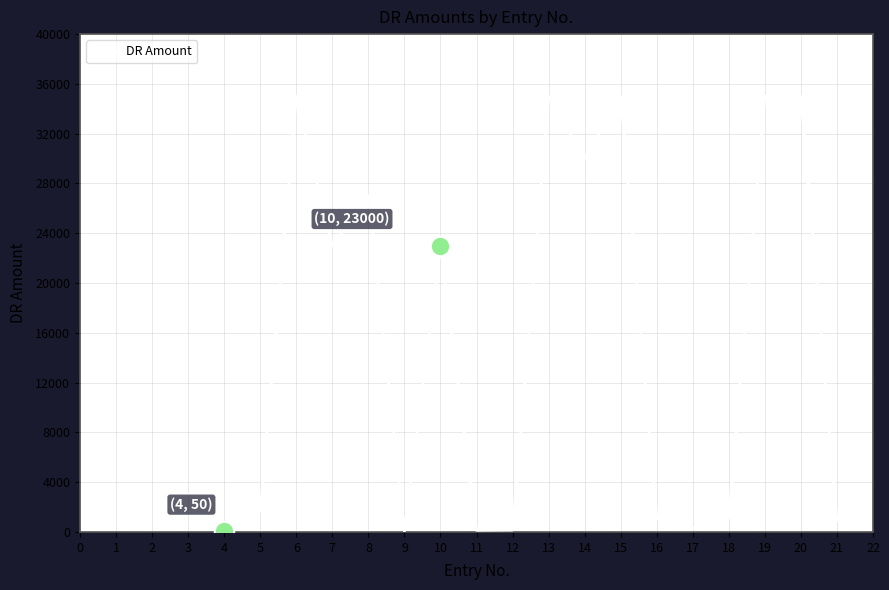

What is the smallest value displayed?

50